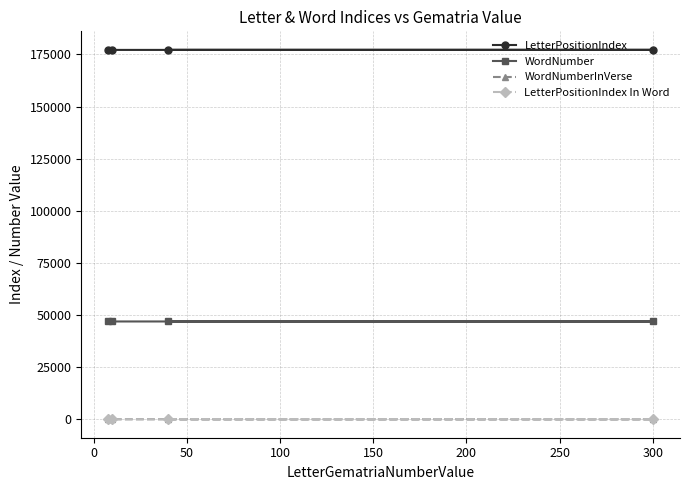

Which series has the largest total across all categories?

LetterPositionIndex